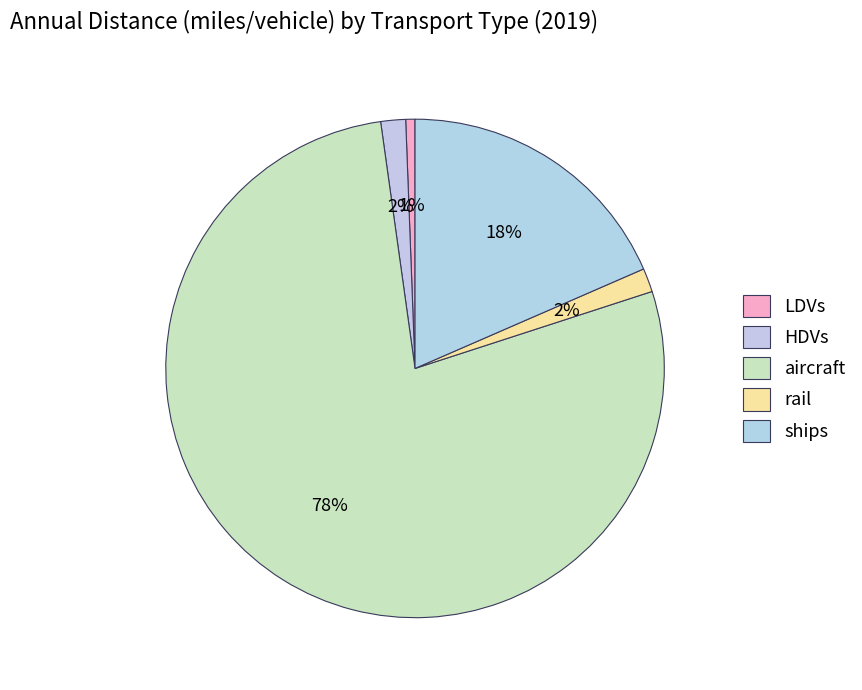

What is the ratio of the value at HDVs to the value at rail?

1.0